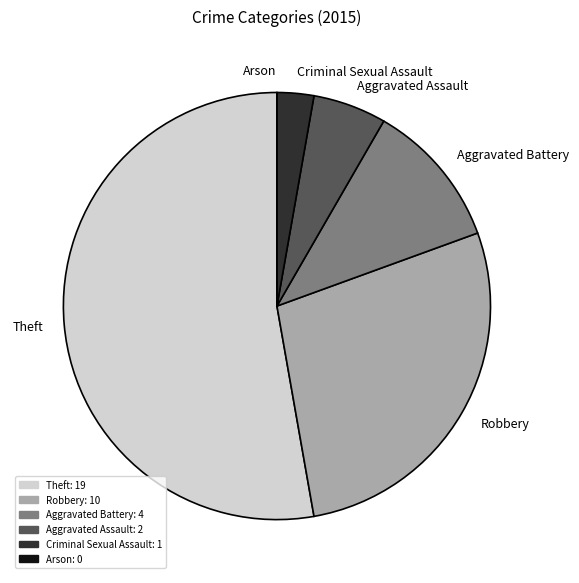

Which slice represents more than half of the pie?

Theft